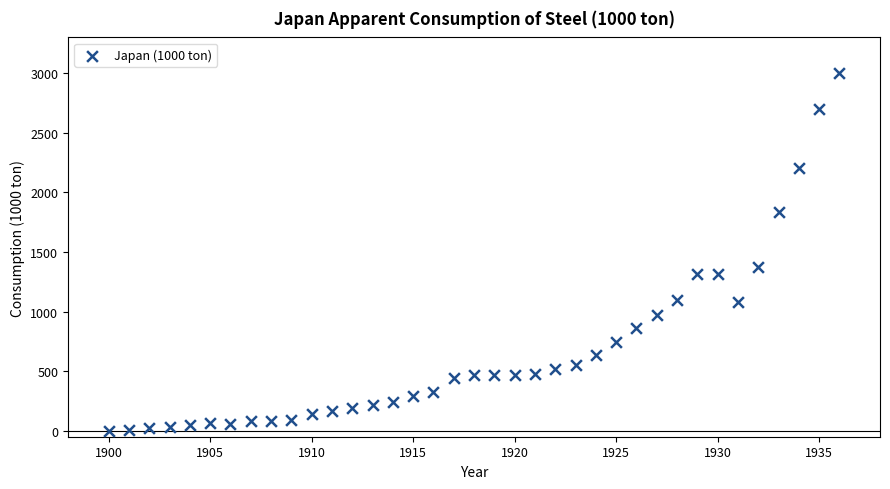

What Y value in the scatter plot is closest to 1500?

1377.8